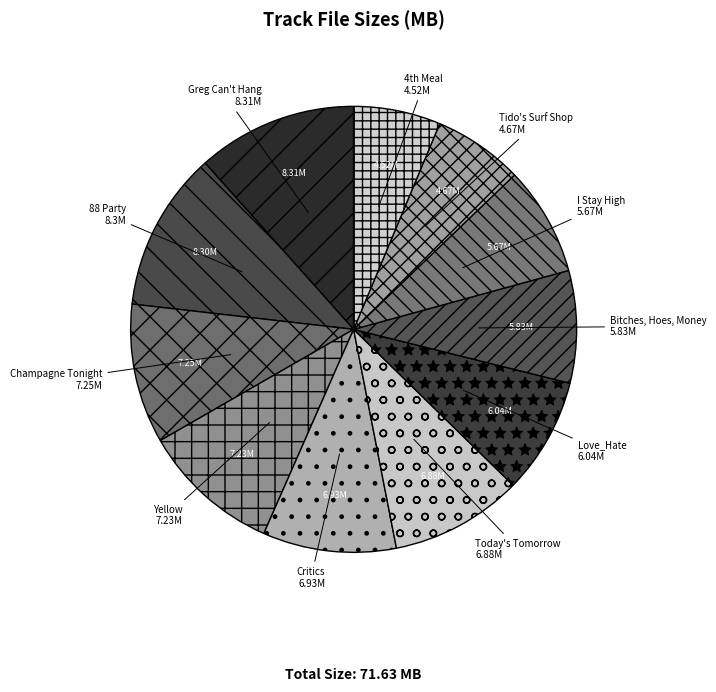

Is the sum of Champagne Tonight and Bitches, Hoes, Money greater than half?

No